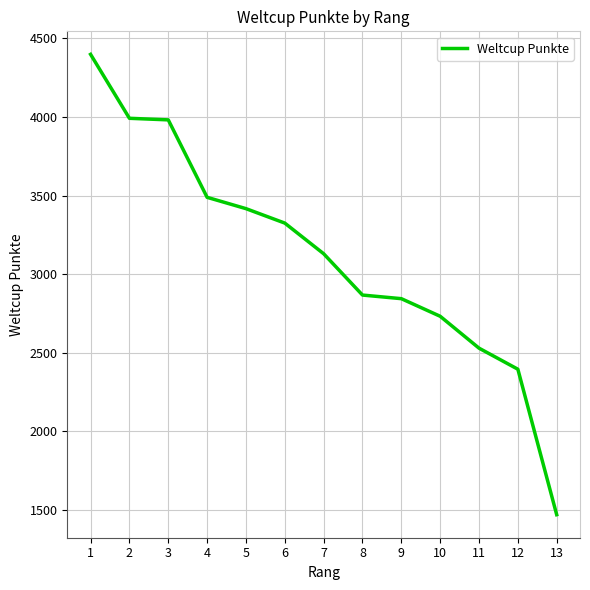

Between 8 and 6, which is larger?

6